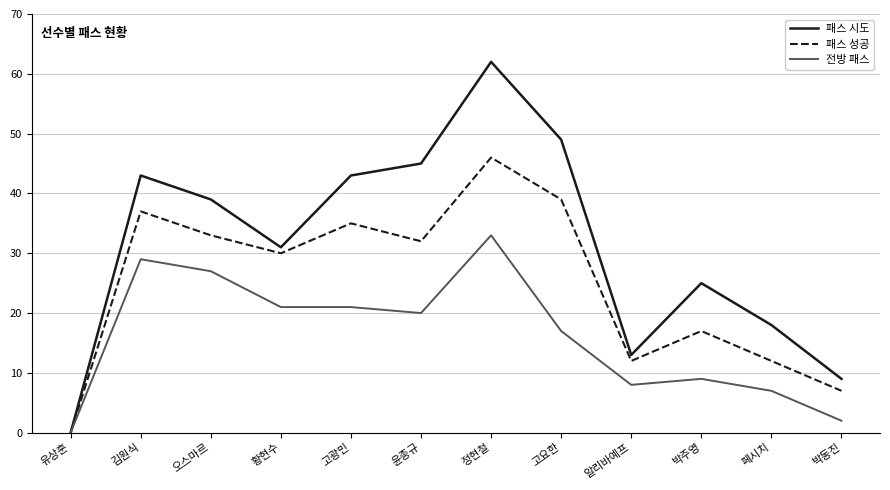

At which category does 패스 시도 reach its first local valley?

황현수